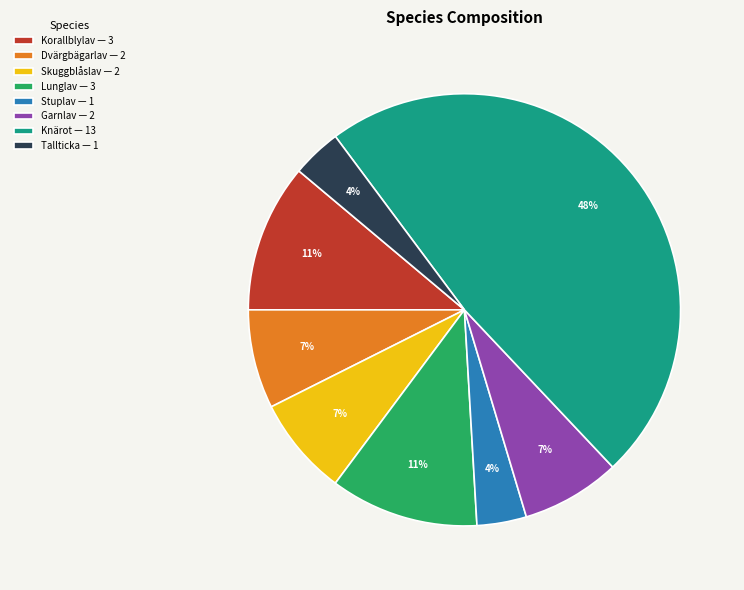

The Knärot slice represents 41% of the pie. True or false?

False